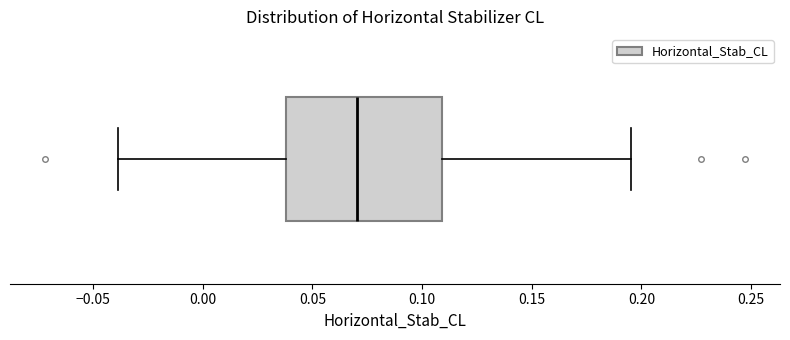

Where does the right whisker of the box end on the x-axis? The values are not printed on the chart, so give them approximately, as read against the axis.

0.195